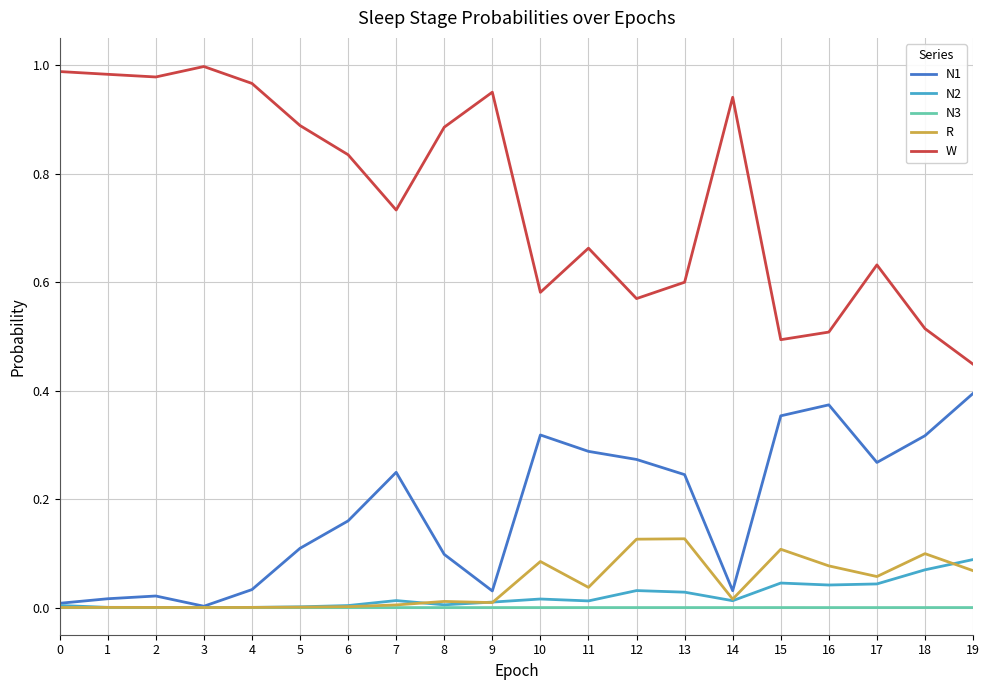

The W series shows 0.9 at 17. True or false?

False